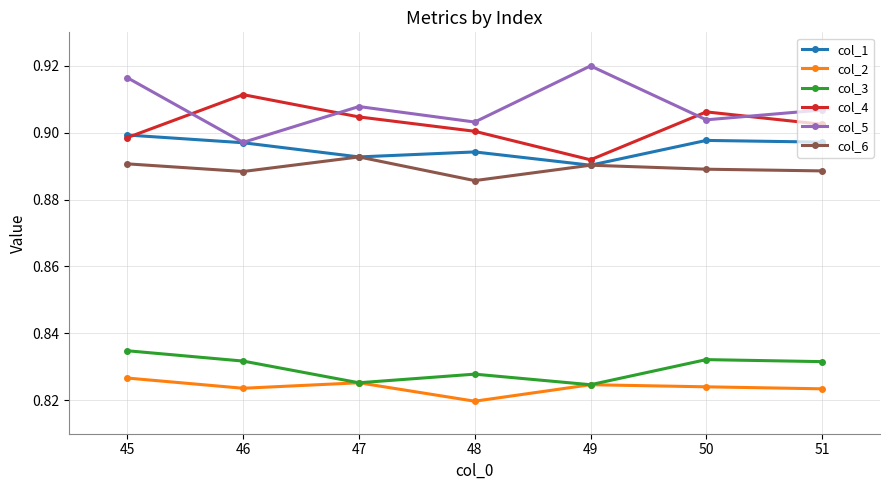

At which category does the chart reach its minimum across all series?

48